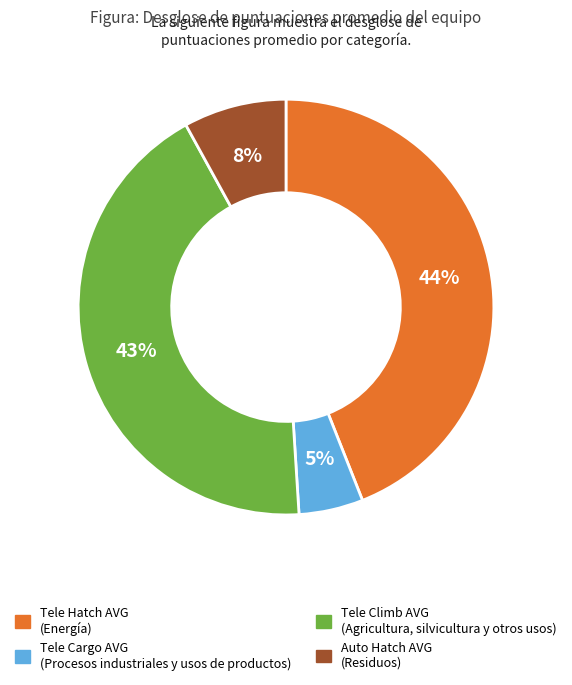

Do Tele Climb AVG and Tele Hatch AVG together represent more than half of the pie?

Yes